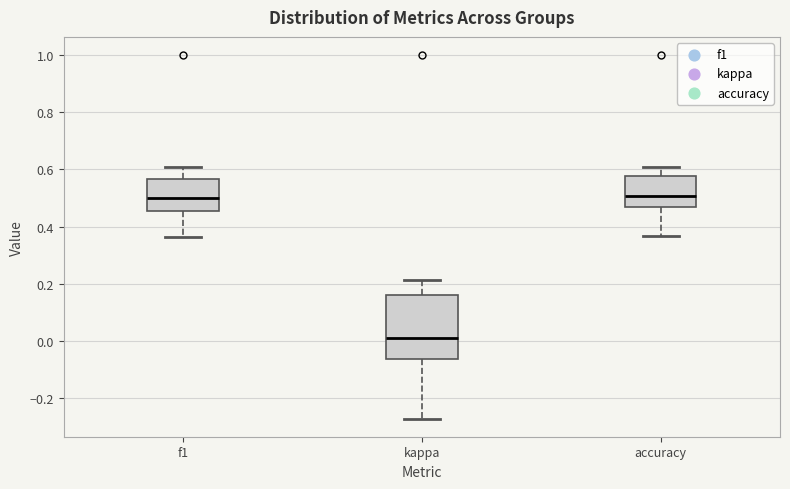

Reading left to right, transcribe this box plot: for each box, give where its median line is, the range the box spans, and where its two whiskers end, as read against the y-axis. The values are not printed on the chart, so give them approximately, as read against the axis.

f1: median 0.50, box 0.46 to 0.56, whiskers 0.36 to 0.60
kappa: median 0.02, box -0.06 to 0.16, whiskers -0.28 to 0.22
accuracy: median 0.50, box 0.46 to 0.58, whiskers 0.36 to 0.60